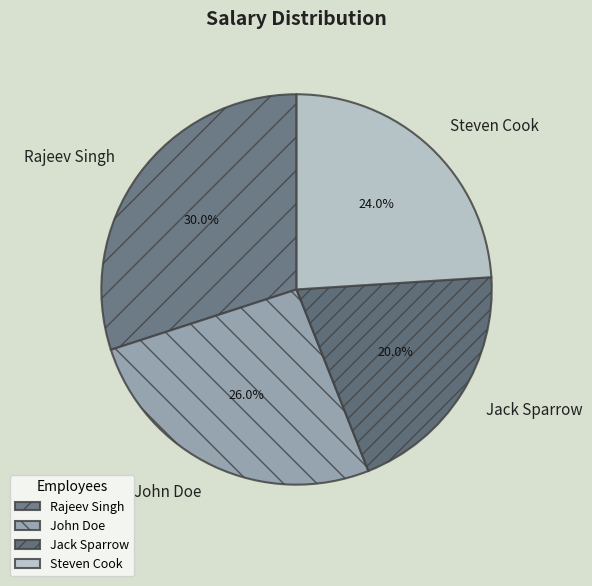

What percentage is the Rajeev Singh slice, to the nearest percent?

30%